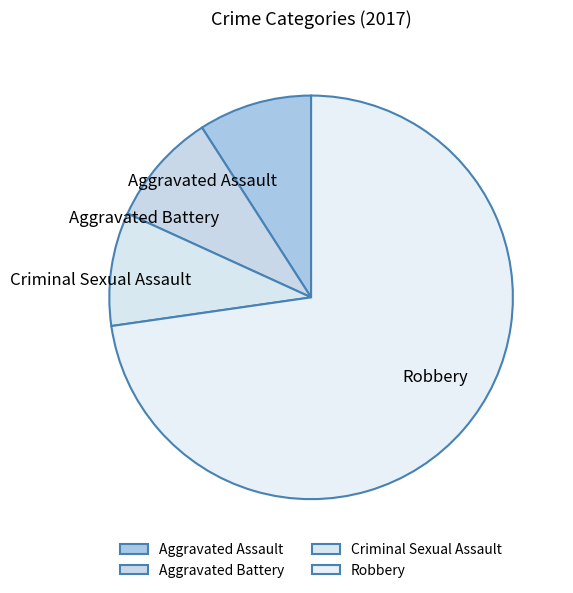

Which category has the biggest portion of the pie?

Robbery